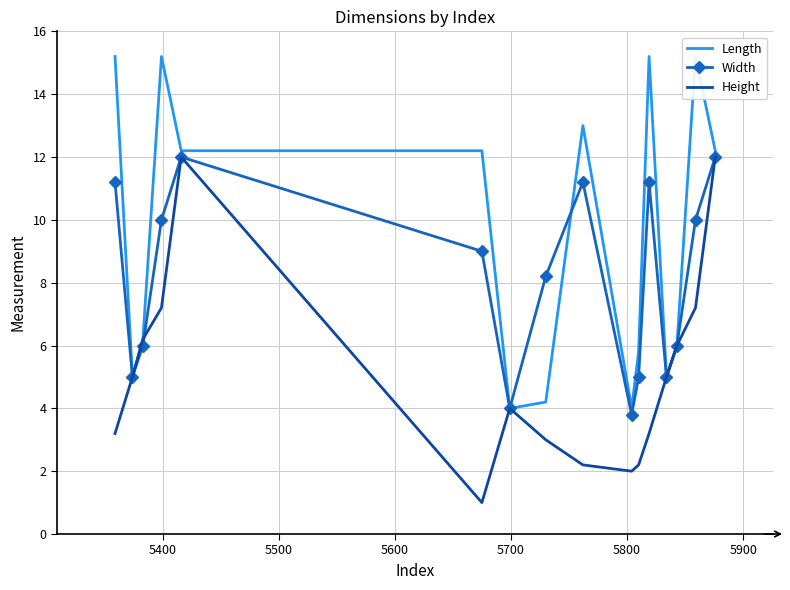

How many lines are shown in the chart?

3